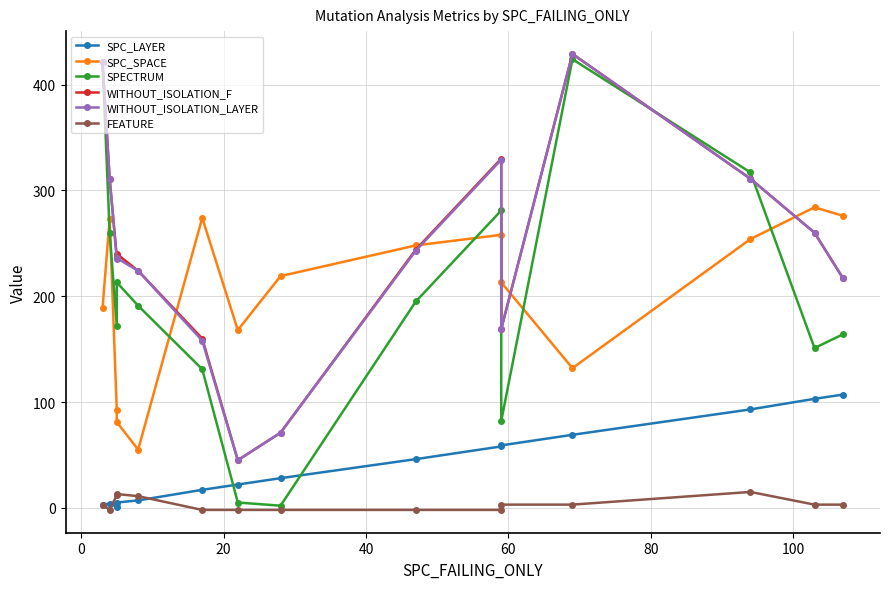

Is it true that WITHOUT_ISOLATION_LAYER equals 100 at 13?

False